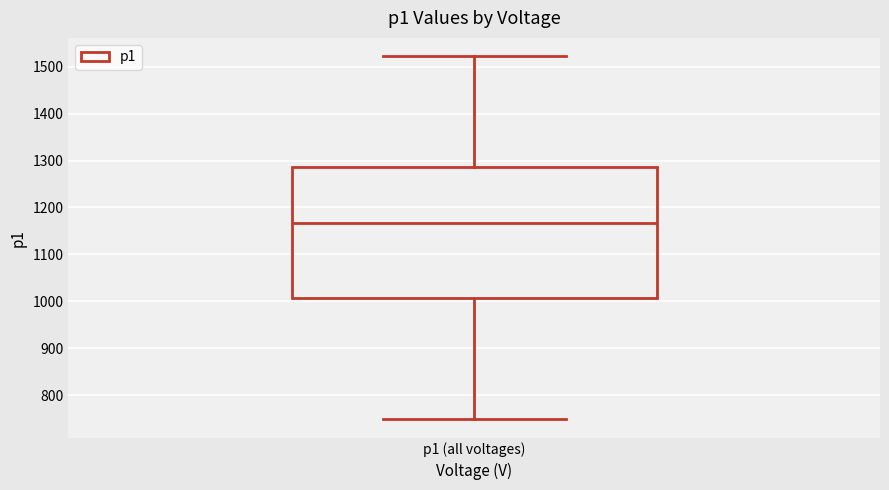

Transcribe this box plot: give where the median line is, the range the box spans, and where the two whiskers end, as read against the y-axis. The values are not printed on the chart, so give them approximately, as read against the axis.

median 1170, box 1010 to 1290, whiskers 750 to 1520